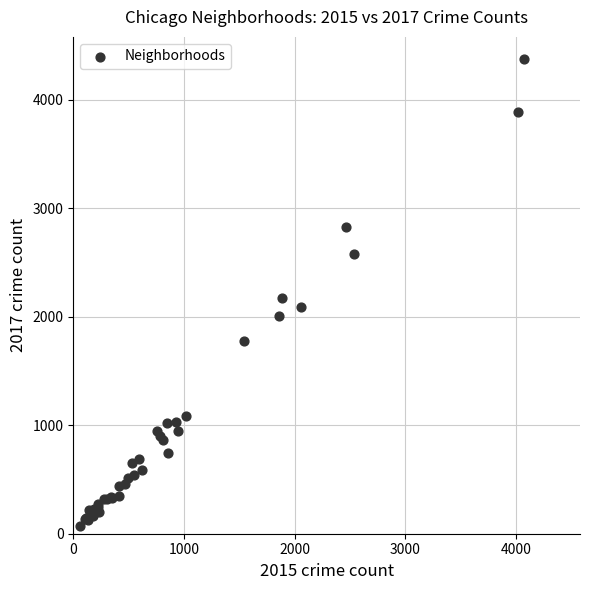

What Y value in the scatter plot is closest to 2225?

2172